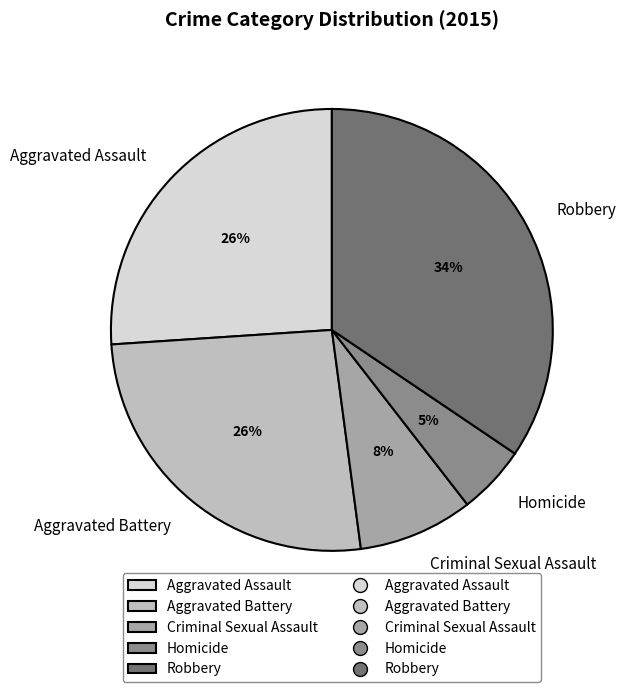

To the nearest percent, what portion does Criminal Sexual Assault represent?

8%